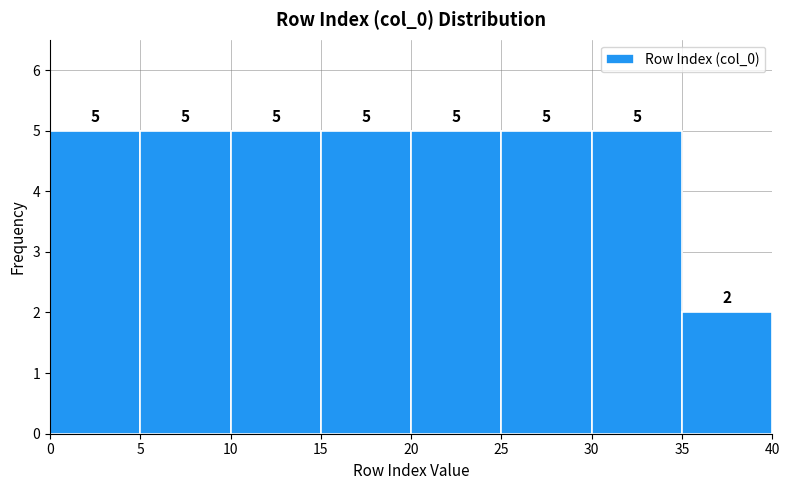

What is the height of the bar covering 0 to 5 on the x-axis?

5